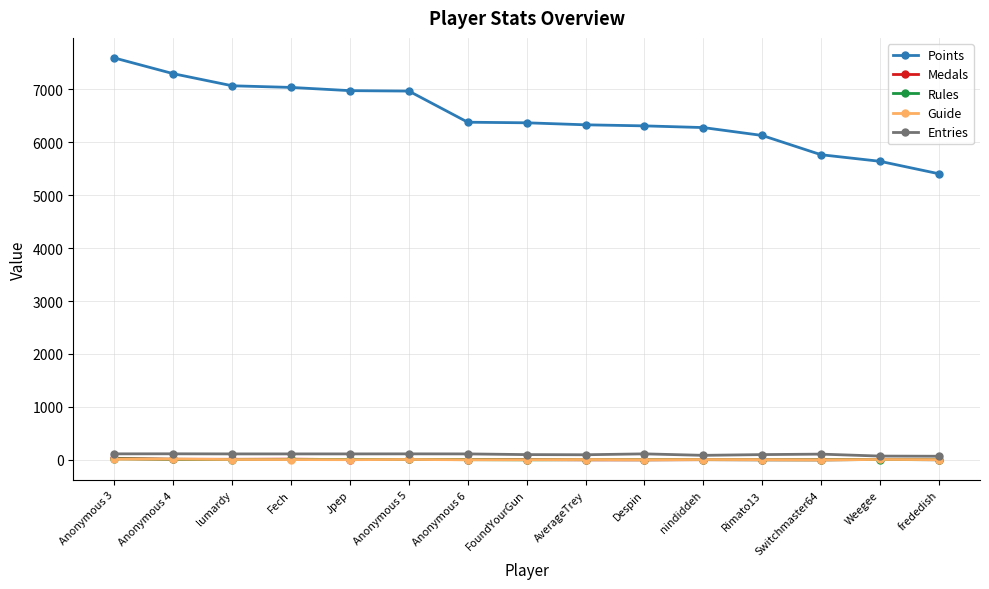

What is the greatest value displayed?

7590